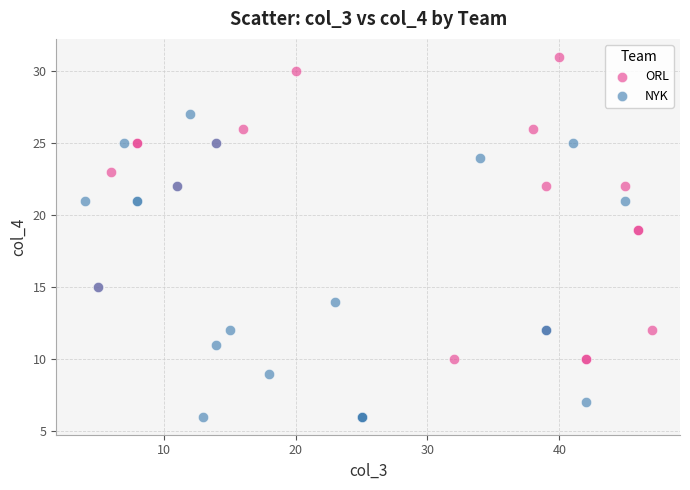

What are all the series names shown in the legend?

ORL, NYK